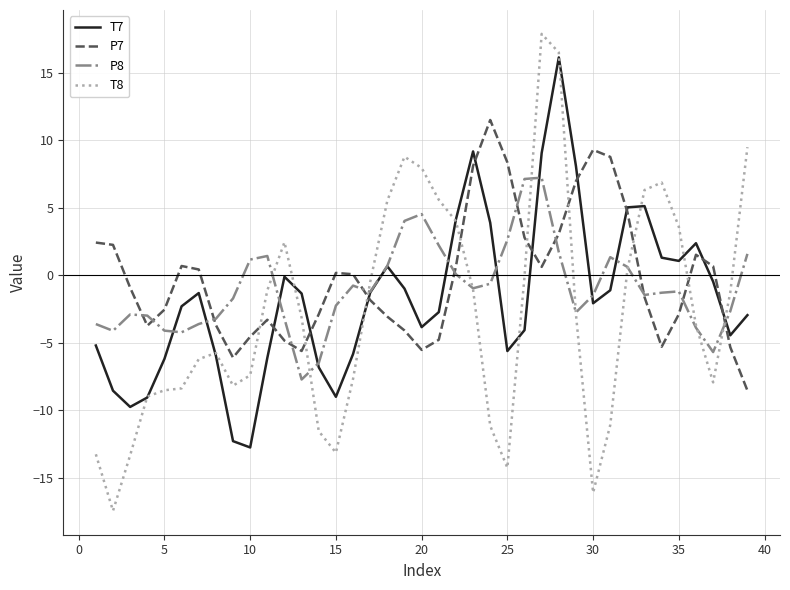

After their last crossing, which series has the higher values: P7 or T8?

T8